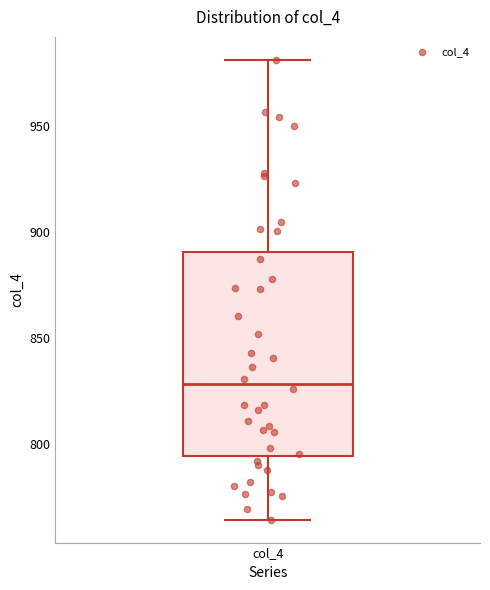

Where does the upper whisker of the box for col_4 end on the y-axis? The values are not printed on the chart, so give them approximately, as read against the axis.

980